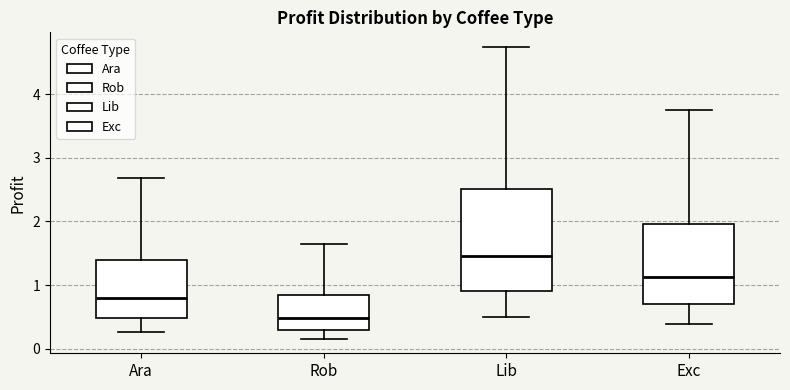

Where is the lower edge of the box for Lib on the y-axis? The values are not printed on the chart, so give them approximately, as read against the axis.

0.9